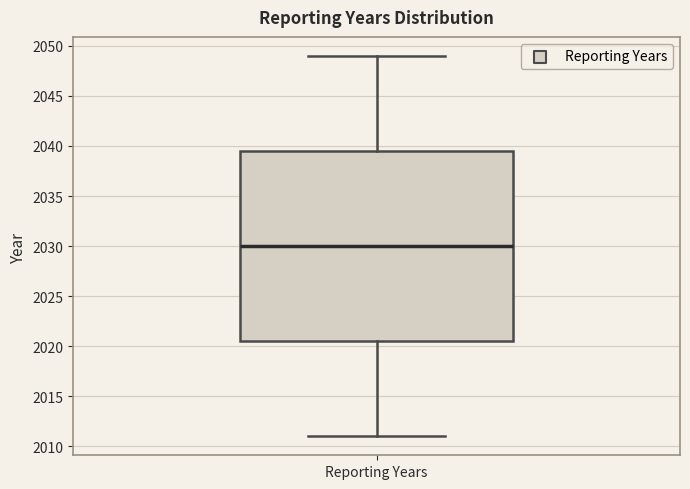

Transcribe this box plot: give where the median line is, the range the box spans, and where the two whiskers end, as read against the y-axis. The values are not printed on the chart, so give them approximately, as read against the axis.

median 2030.0, box 2020.5 to 2039.5, whiskers 2011.0 to 2049.0